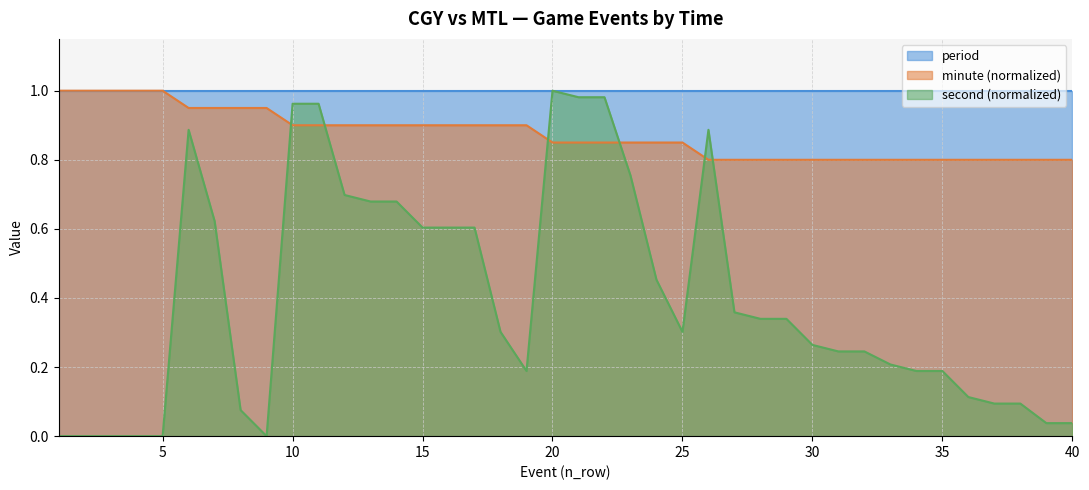

Which series has the largest total across all categories?

period